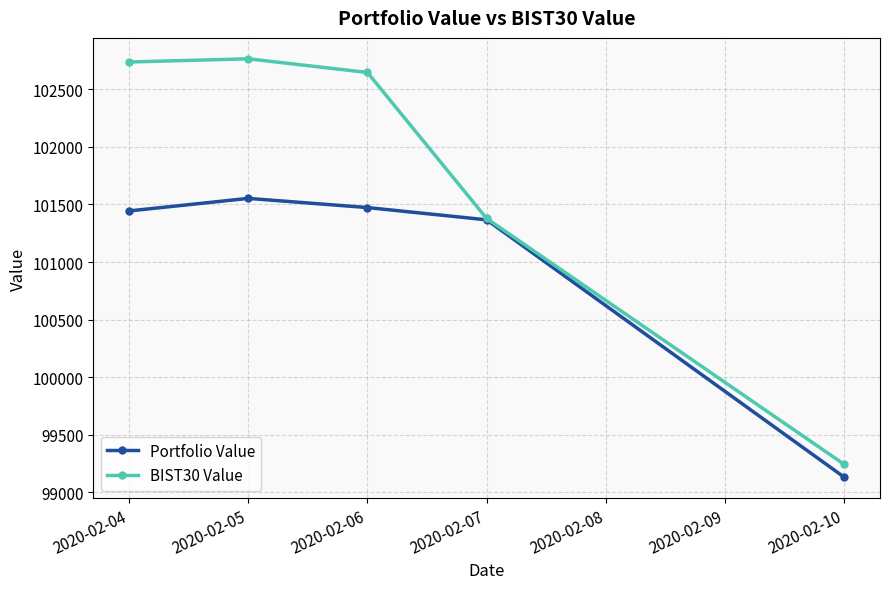

At which label does Portfolio Value reach its minimum?

2020-02-10